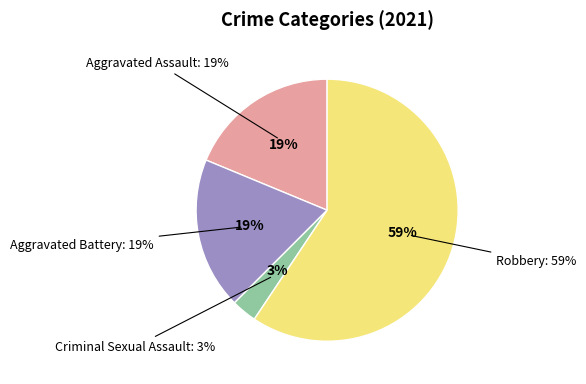

The Criminal Sexual Assault slice represents 3% of the pie. True or false?

True